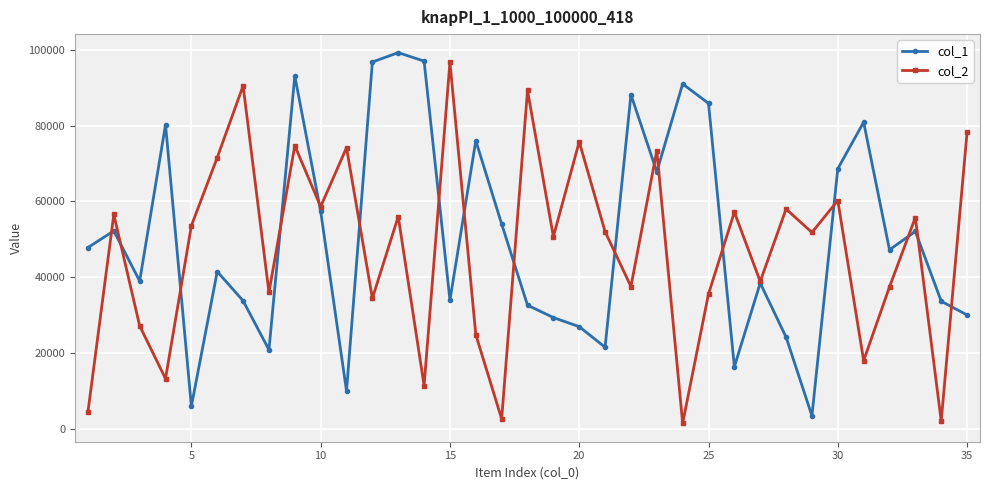

How many lines are shown in the chart?

2